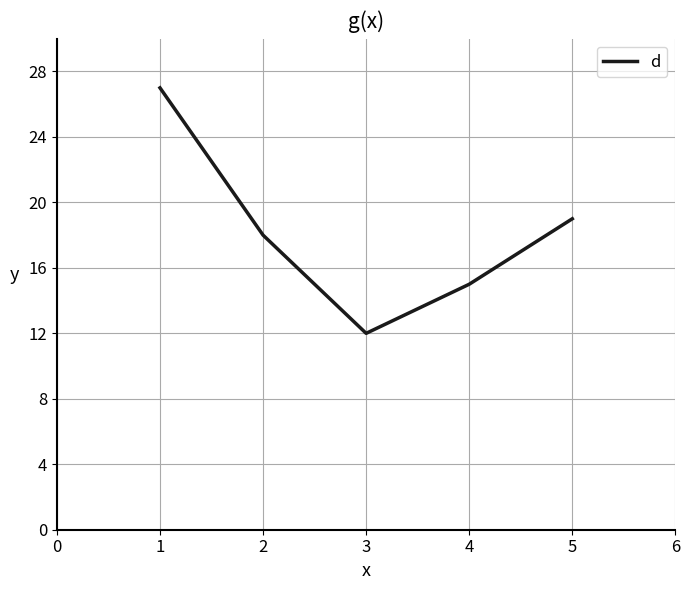

How many values are below 18?

2